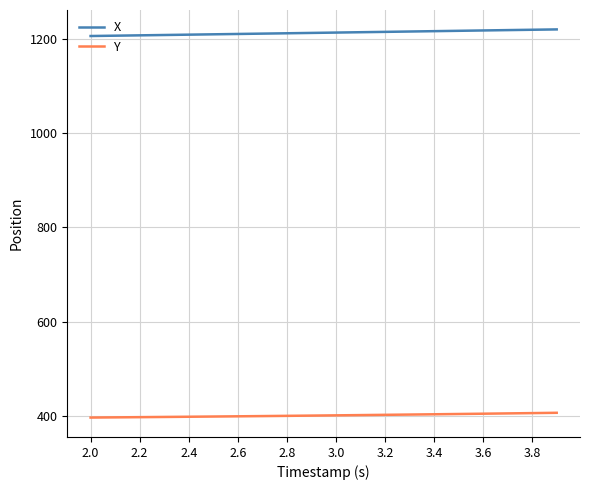

What are all the series names shown in the legend?

X, Y